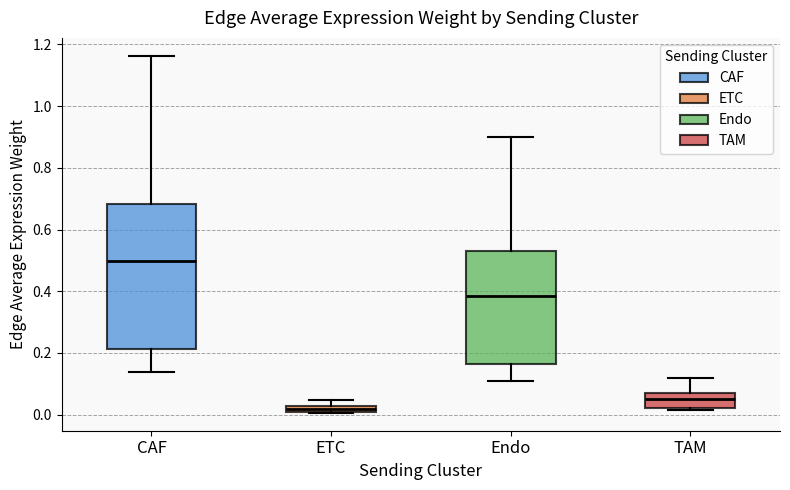

Which box is the tallest, from its lower edge to its upper edge?

CAF